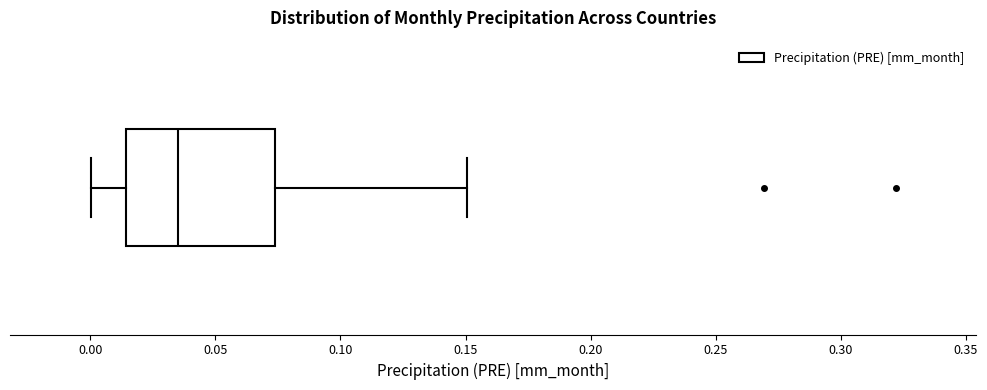

Read this box plot against the x-axis: the position of the median line, the range covered by the box, and the ends of both whiskers. The values are not printed on the chart, so give them approximately, as read against the axis.

median 0.035, box 0.015 to 0.075, whiskers 0.000 to 0.150